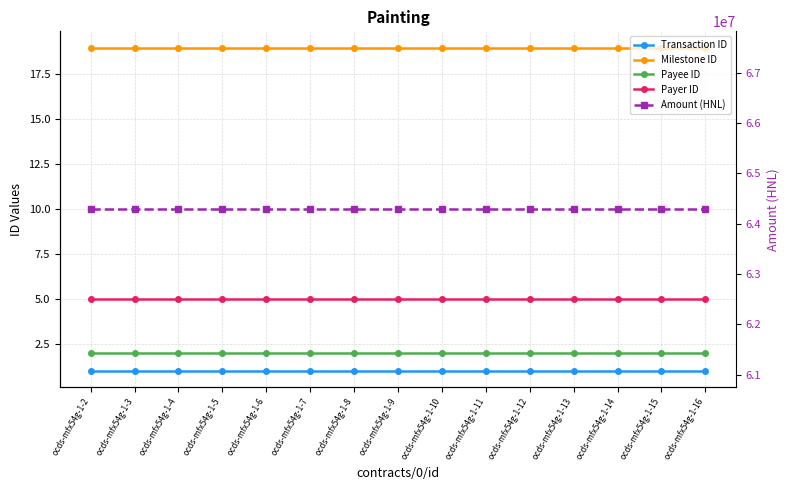

What is the value of the Amount (HNL) point at the 14th from the left?

64285644.9